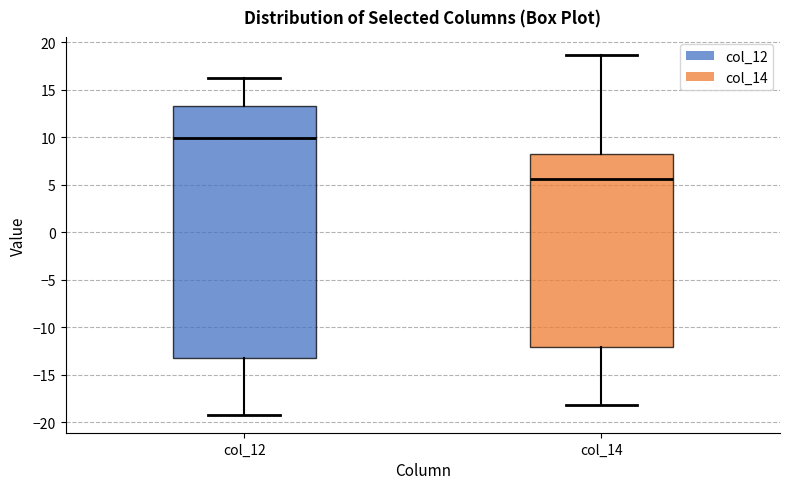

Which box is the tallest, from its lower edge to its upper edge?

col_12